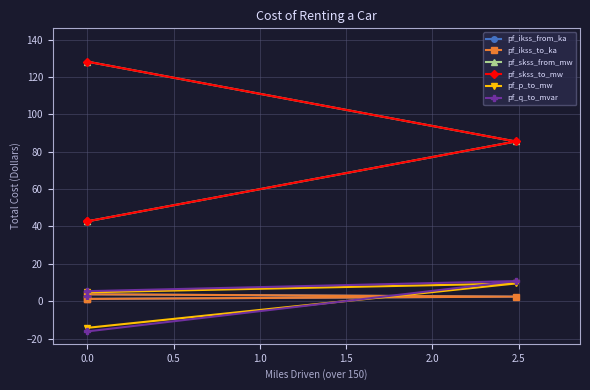

How many negative values does the pf_q_to_mvar series have?

1